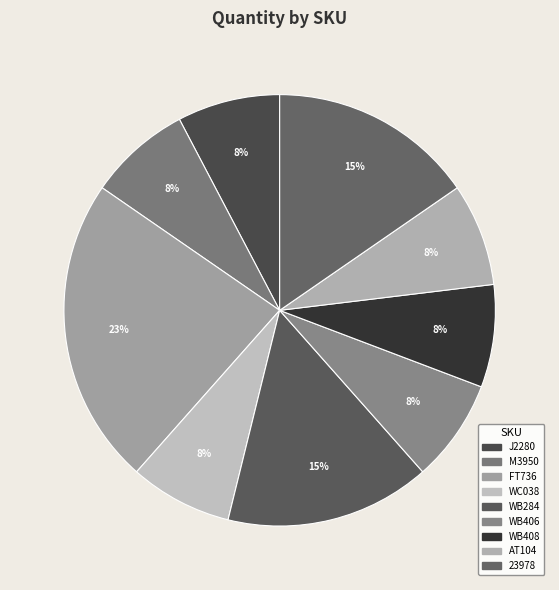

To the nearest percent, what is the difference between the largest and smallest slice percentages?

15%